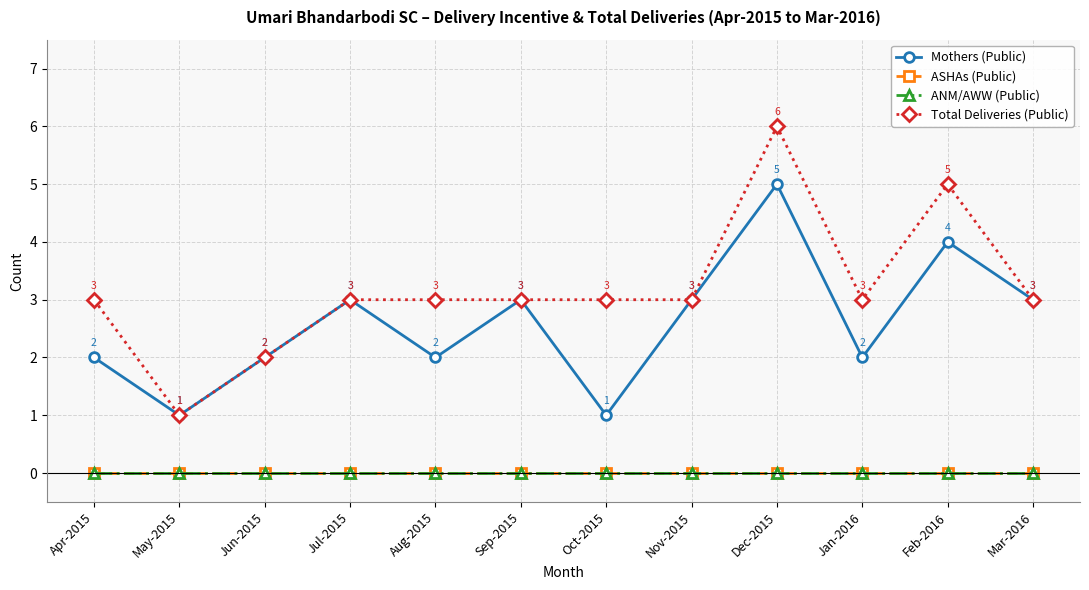

Is this an area chart (filled region under the line)?

No